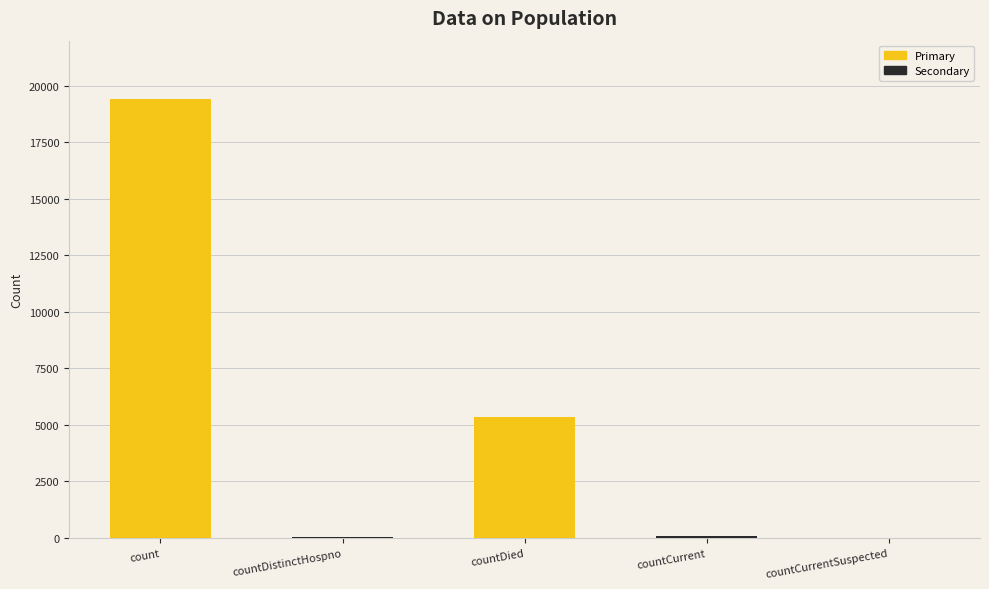

The value at countCurrentSuspected is 0. True or false?

True